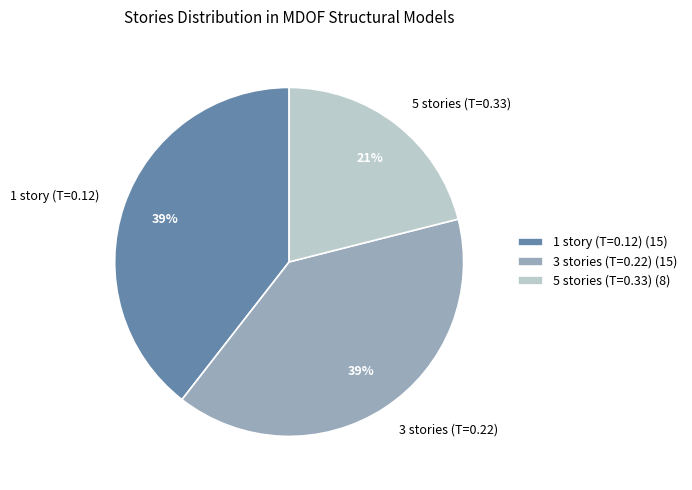

Count the number of slices in the pie.

3